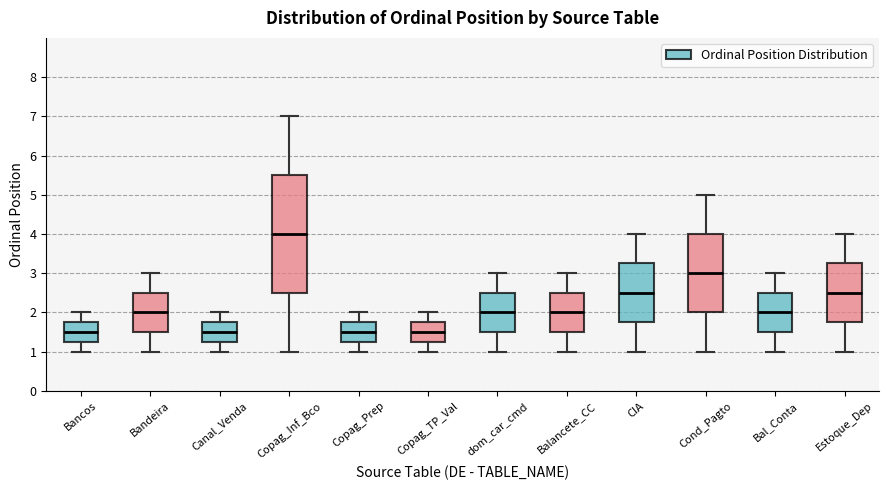

Reading left to right, transcribe this box plot: for each box, give where its median line is, the range the box spans, and where its two whiskers end, as read against the y-axis. The values are not printed on the chart, so give them approximately, as read against the axis.

Bancos: median 1.5, box 1.3 to 1.8, whiskers 1.0 to 2.0
Bandeira: median 2.0, box 1.5 to 2.5, whiskers 1.0 to 3.0
Canal_Venda: median 1.5, box 1.3 to 1.8, whiskers 1.0 to 2.0
Copag_Inf_Bco: median 4.0, box 2.5 to 5.5, whiskers 1.0 to 7.0
Copag_Prep: median 1.5, box 1.3 to 1.8, whiskers 1.0 to 2.0
Copag_TP_Val: median 1.5, box 1.3 to 1.8, whiskers 1.0 to 2.0
dom_car_cmd: median 2.0, box 1.5 to 2.5, whiskers 1.0 to 3.0
Balancete_CC: median 2.0, box 1.5 to 2.5, whiskers 1.0 to 3.0
CIA: median 2.5, box 1.8 to 3.3, whiskers 1.0 to 4.0
Cond_Pagto: median 3.0, box 2.0 to 4.0, whiskers 1.0 to 5.0
Bal_Conta: median 2.0, box 1.5 to 2.5, whiskers 1.0 to 3.0
Estoque_Dep: median 2.5, box 1.8 to 3.3, whiskers 1.0 to 4.0